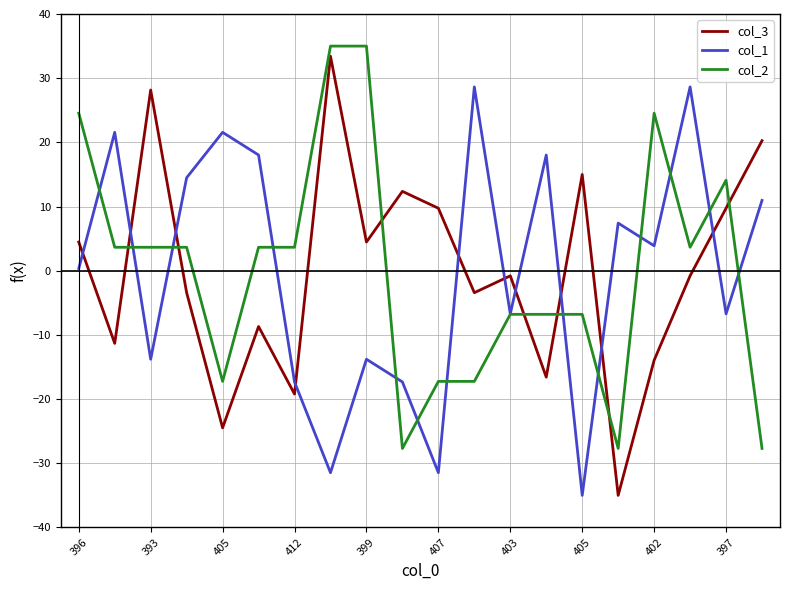

Which series ends up on top after the final intersection of col_3 and col_1?

col_3